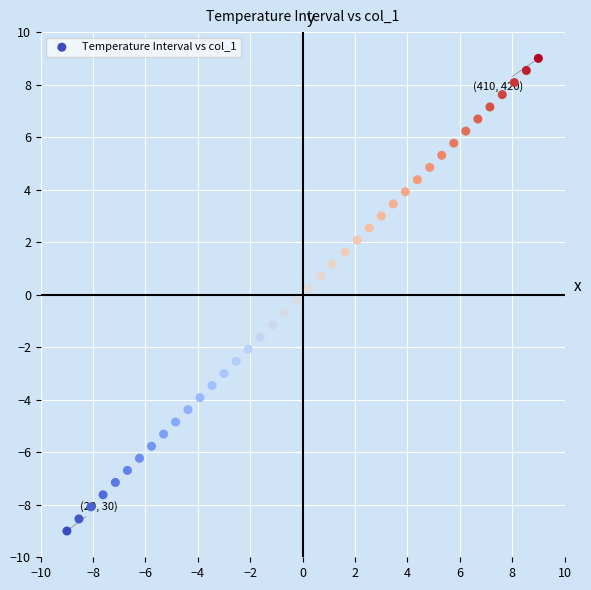

What is the range of X values (max minus min)?

18.0